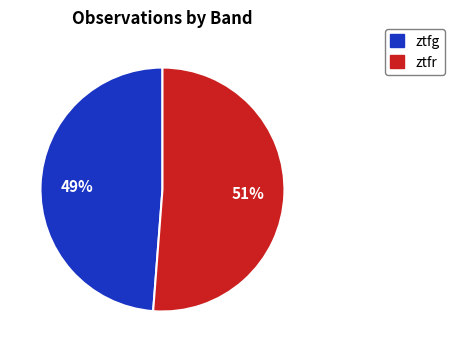

How many segments does this pie chart have?

2